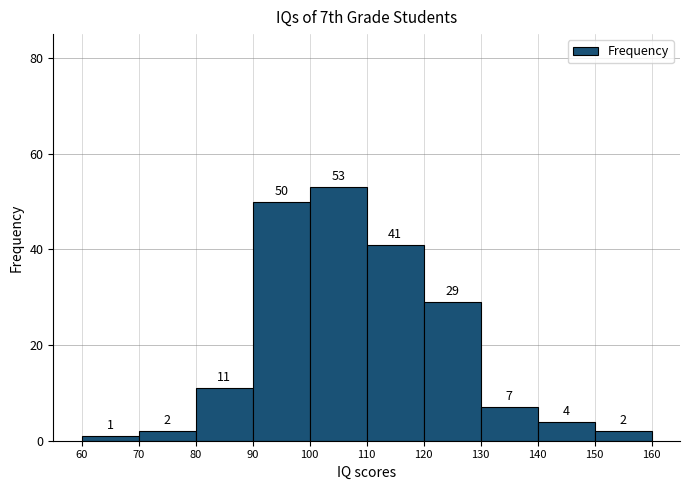

Over which range of the x-axis is the bar tallest?

100 to 110